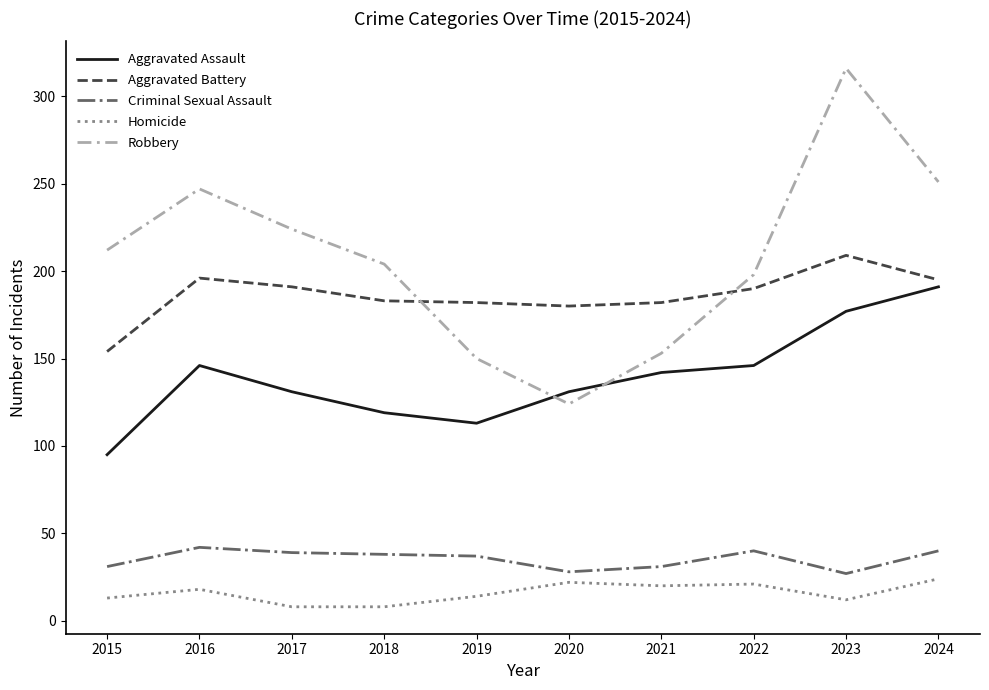

The Robbery series shows 124 at 2020. True or false?

True